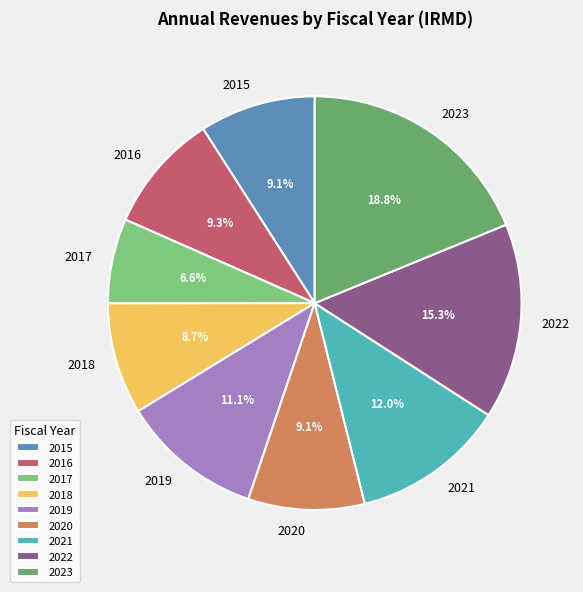

How many slices are in this pie chart?

9